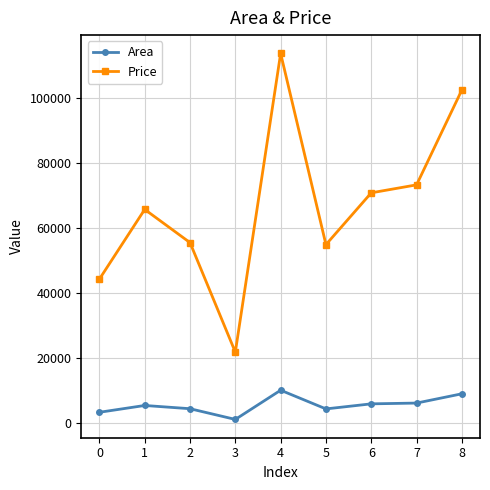

At which category is the sum across all series the highest?

4